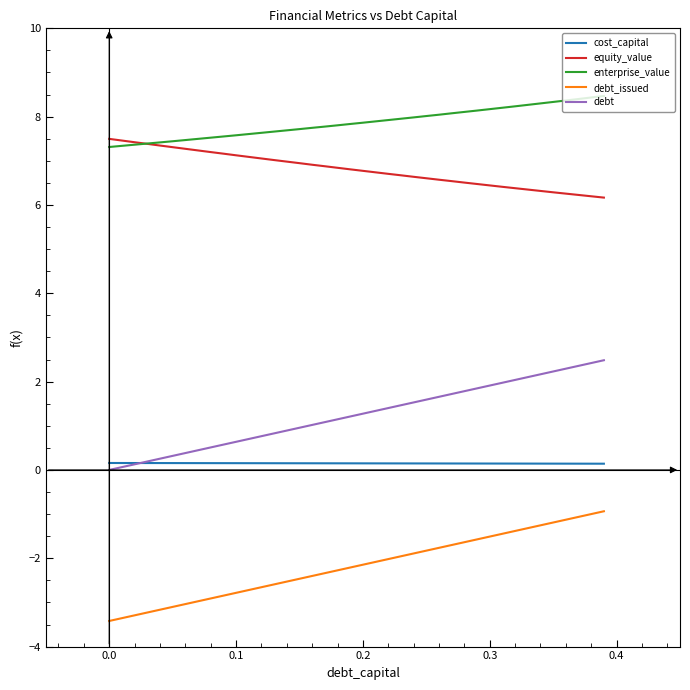

Does the chart display data point markers on the line(s)?

No